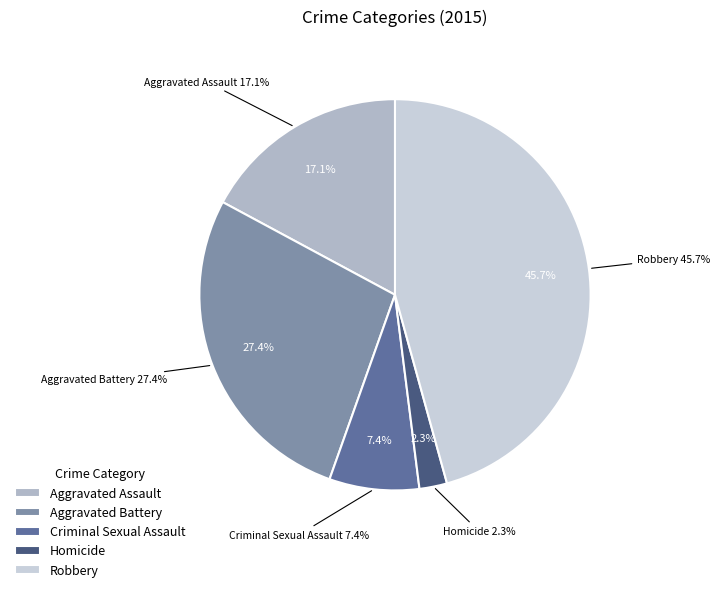

Is the sum of Aggravated Assault and Aggravated Battery greater than half?

No